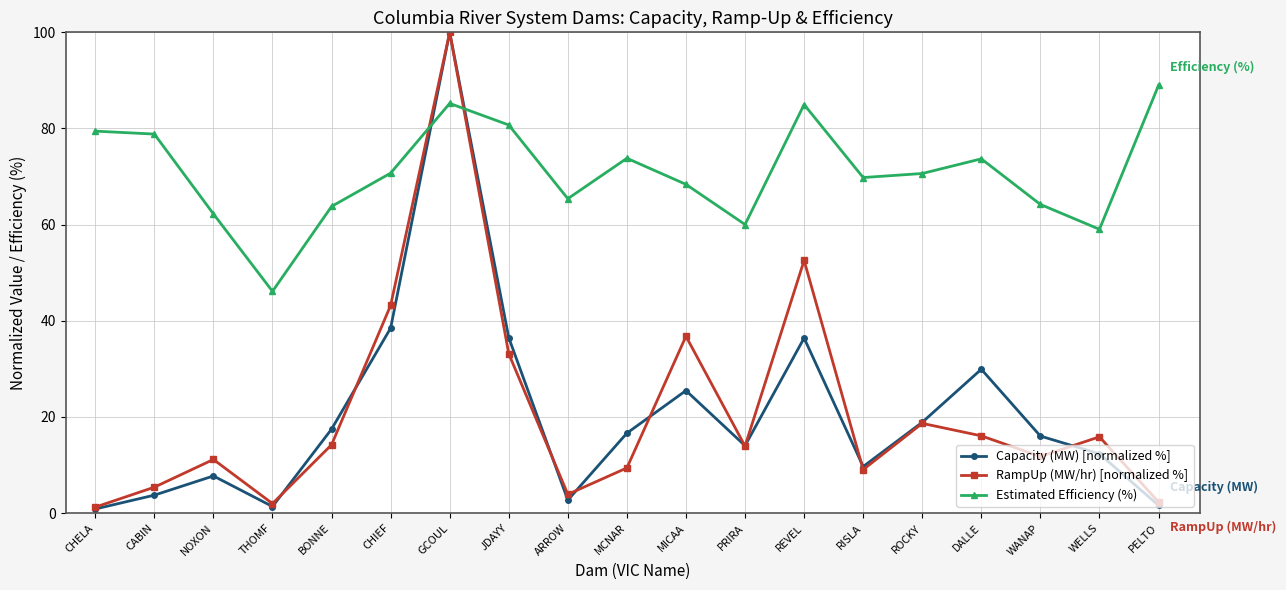

True or false: RampUp (MW/hr) [normalized %] and Estimated Efficiency (%) intersect in this chart.

True